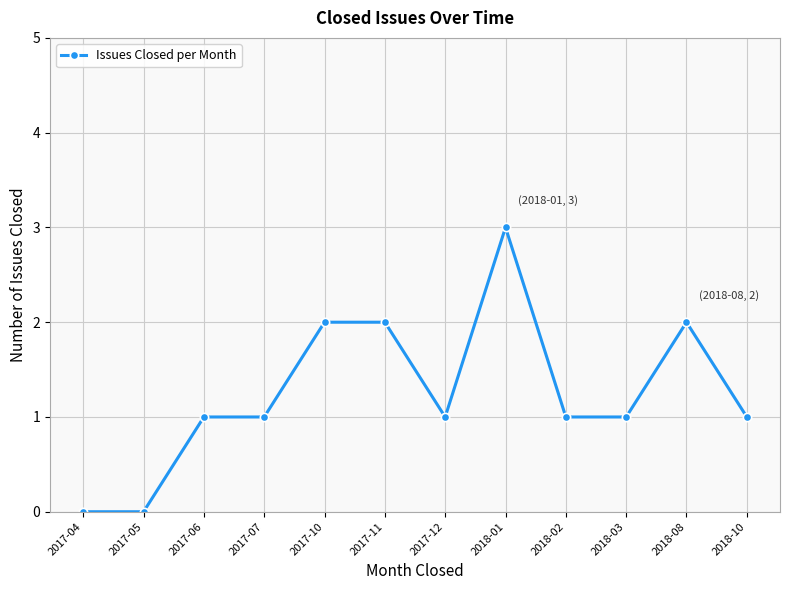

Reading left to right, what are all the values shown in this chart?

2017-04=0	2017-05=0	2017-06=1	2017-07=1	2017-10=2	2017-11=2	2017-12=1	2018-01=3	2018-02=1	2018-03=1	2018-08=2	2018-10=1